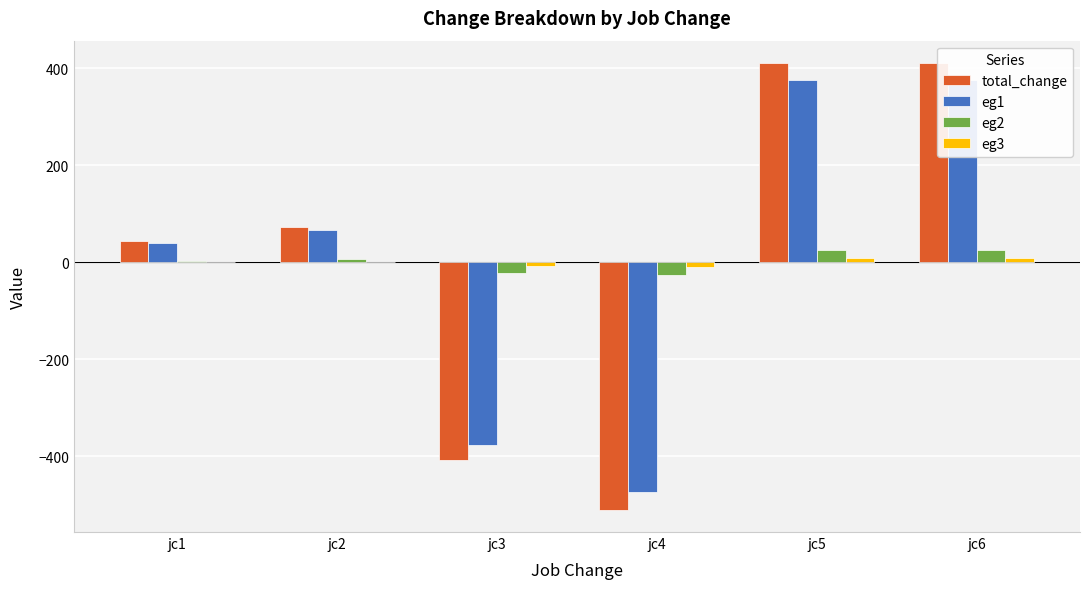

What is the sum of all total_change values?

19